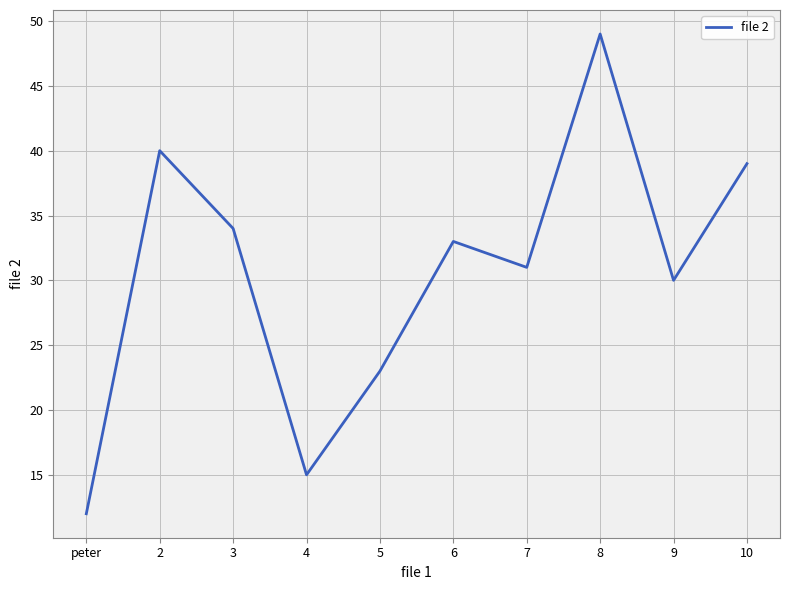

What position from the right is 6?

5